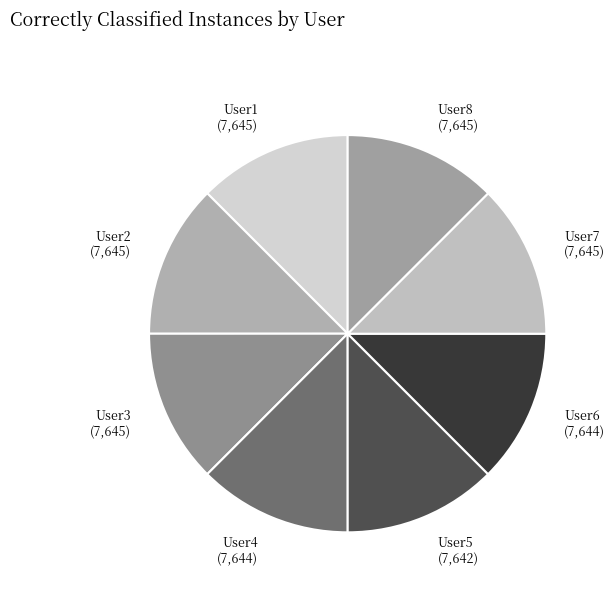

Is there a majority slice in this chart?

No